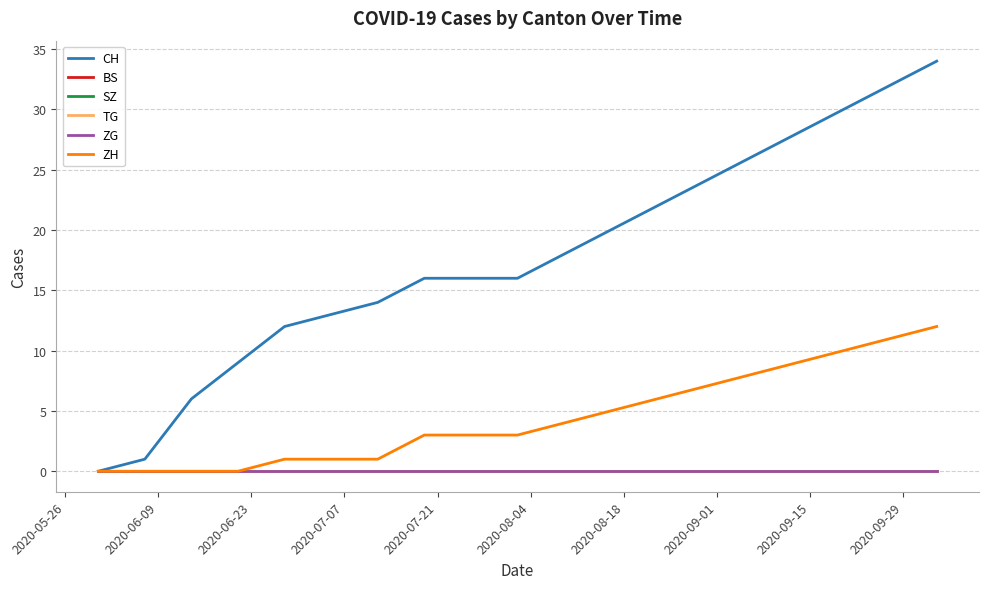

Which series has the largest total across all categories?

CH